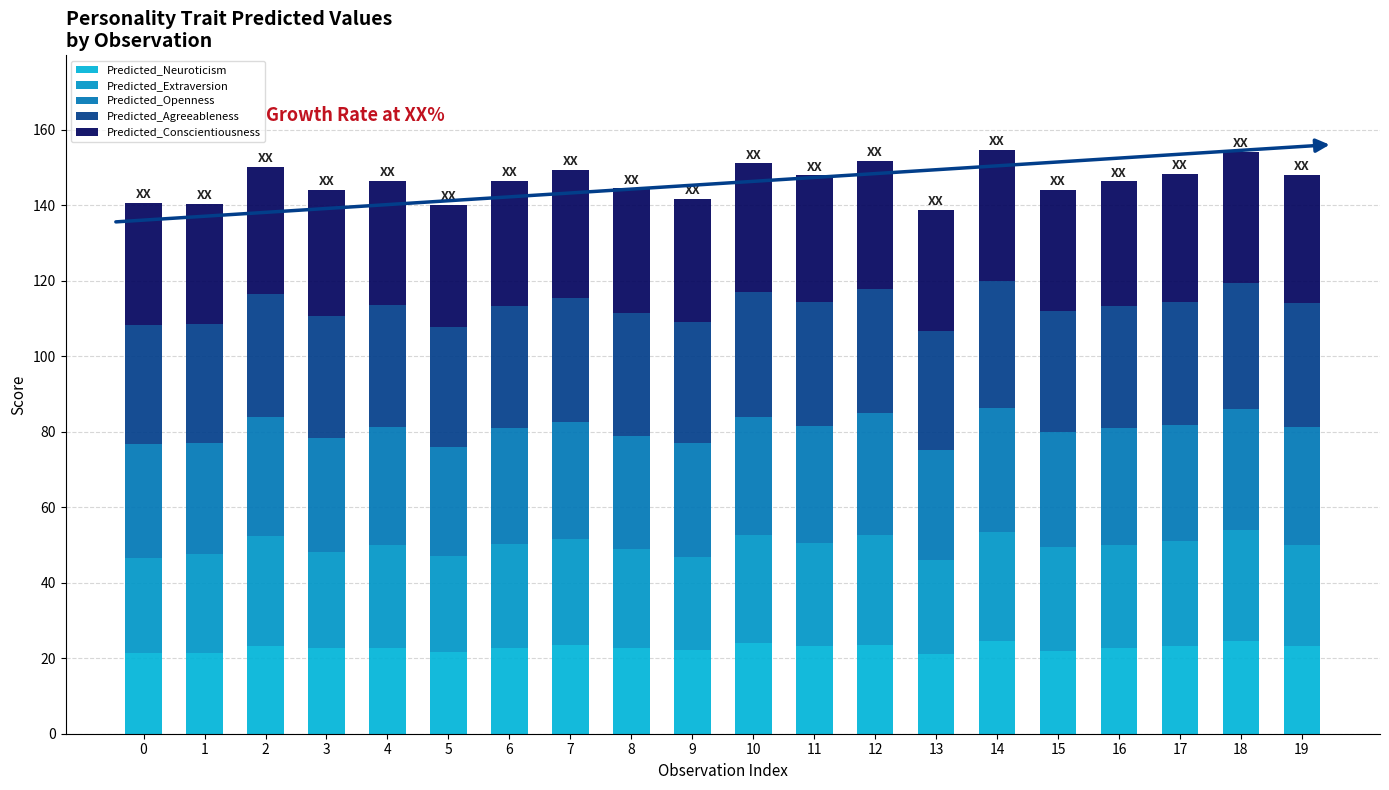

How many categories are shown in the chart?

20